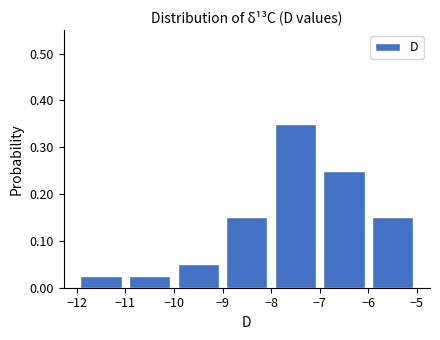

Over which range of the x-axis is the bar tallest?

-8 to -7